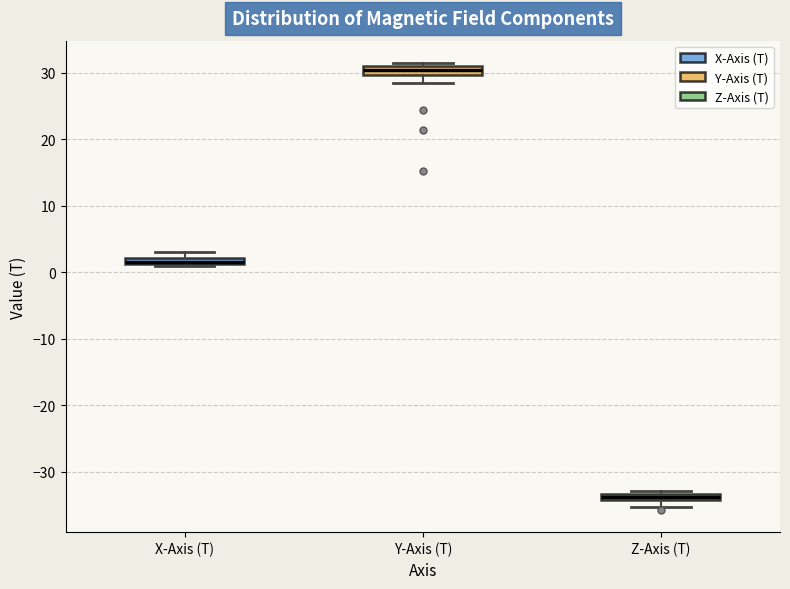

Where is the upper edge of the box for Y-Axis (T) on the y-axis? The values are not printed on the chart, so give them approximately, as read against the axis.

31